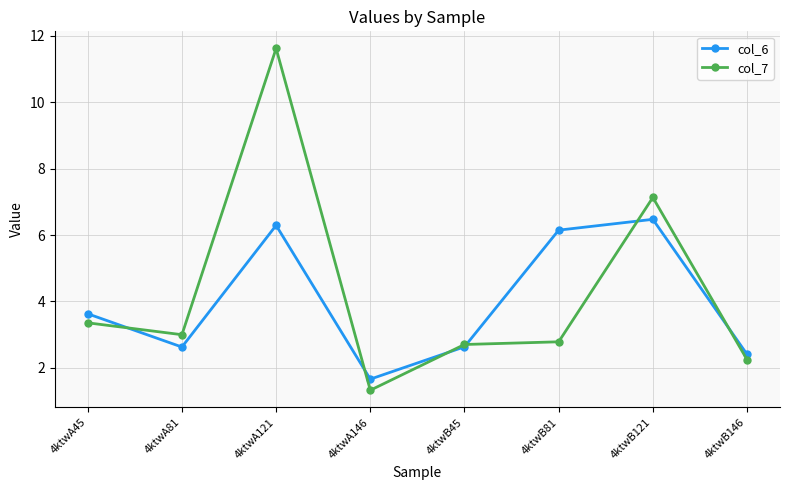

Which label corresponds to the smallest value in the chart?

4ktwA146